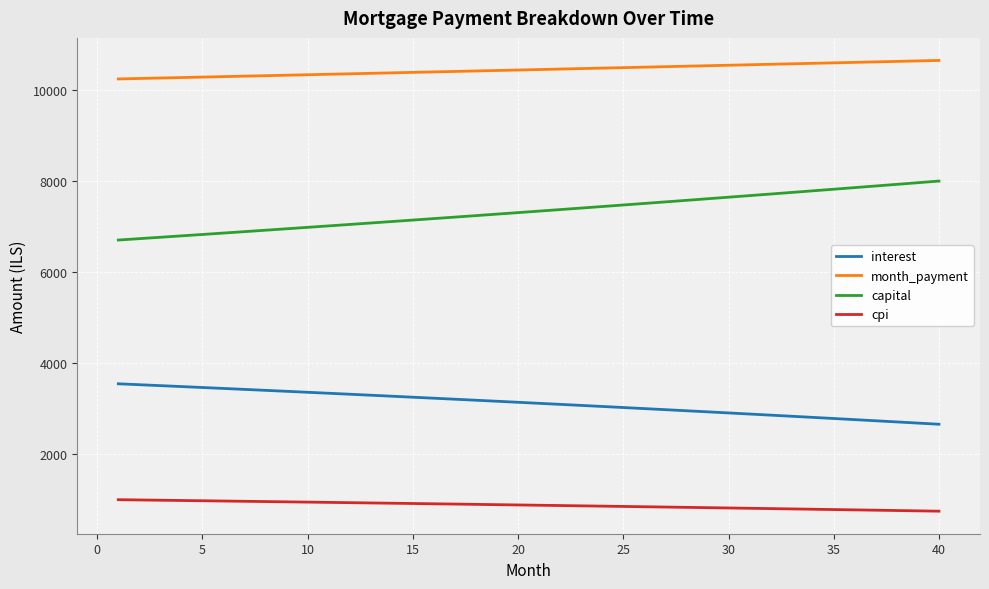

What is the greatest value displayed?

10661.6